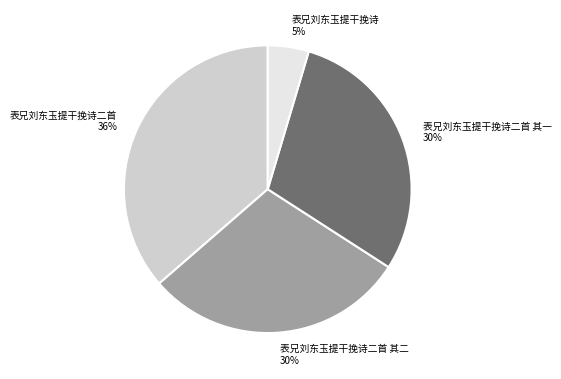

To the nearest percent, what is the average slice percentage?

25%